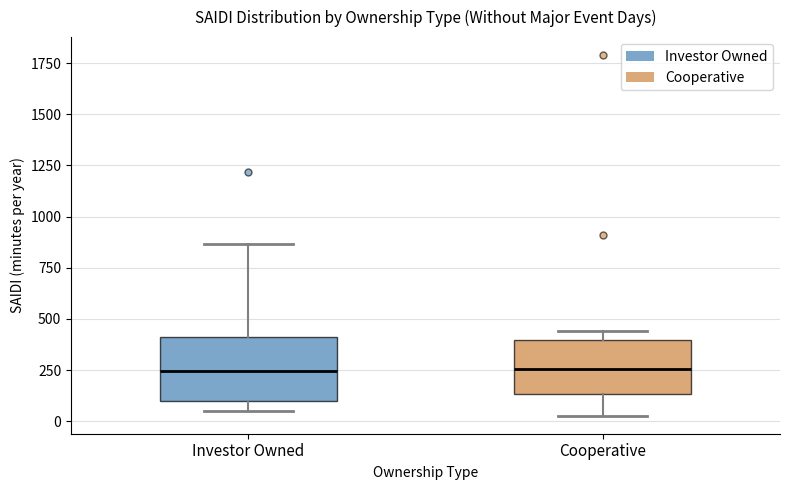

Comparing the boxes themselves (not the whiskers), which one is the tallest?

Investor Owned